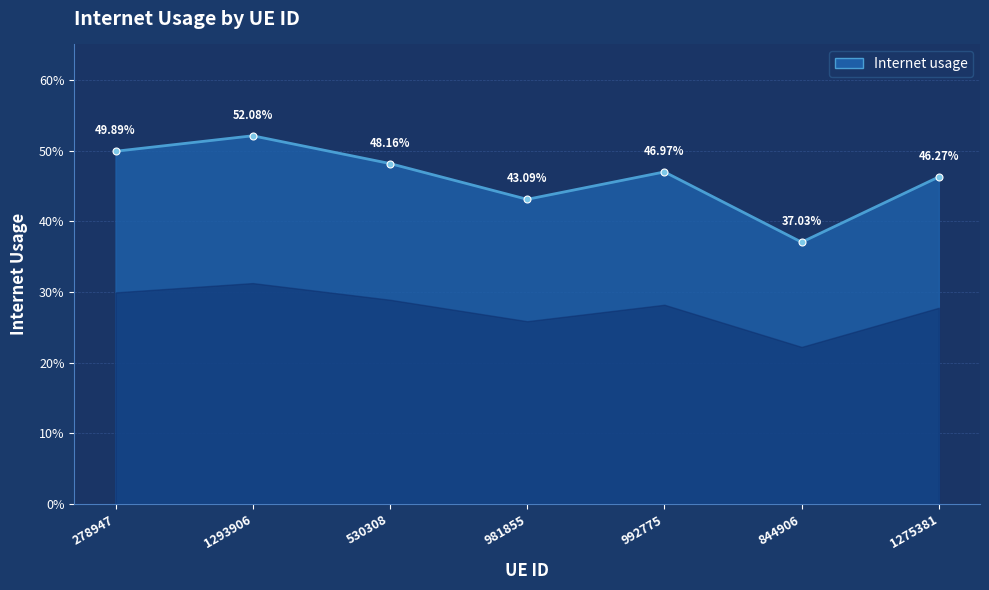

What is the label of the 5th point from the left?

992775